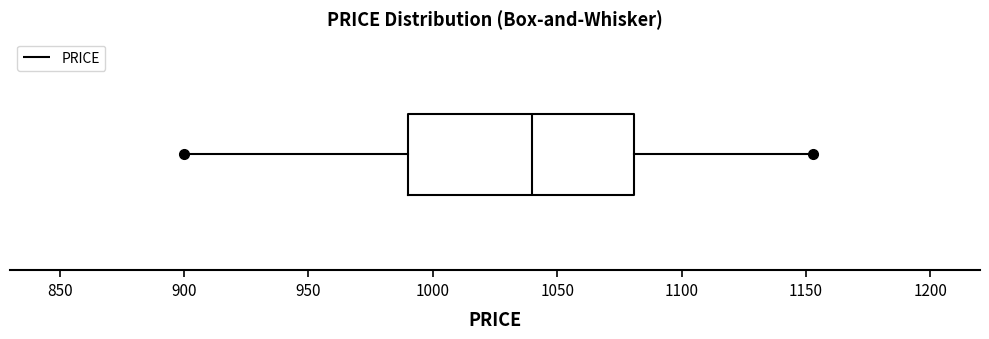

Transcribe this box plot: give where the median line is, the range the box spans, and where the two whiskers end, as read against the x-axis. The values are not printed on the chart, so give them approximately, as read against the axis.

median 1040, box 990 to 1080, whiskers 900 to 1155